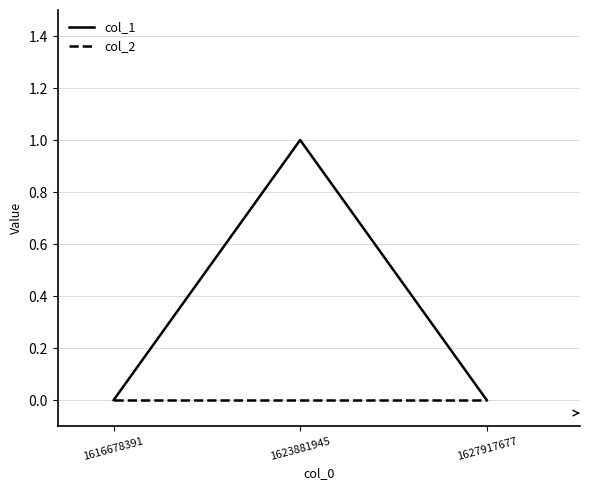

How many col_1 values are between 0 and 1?

3